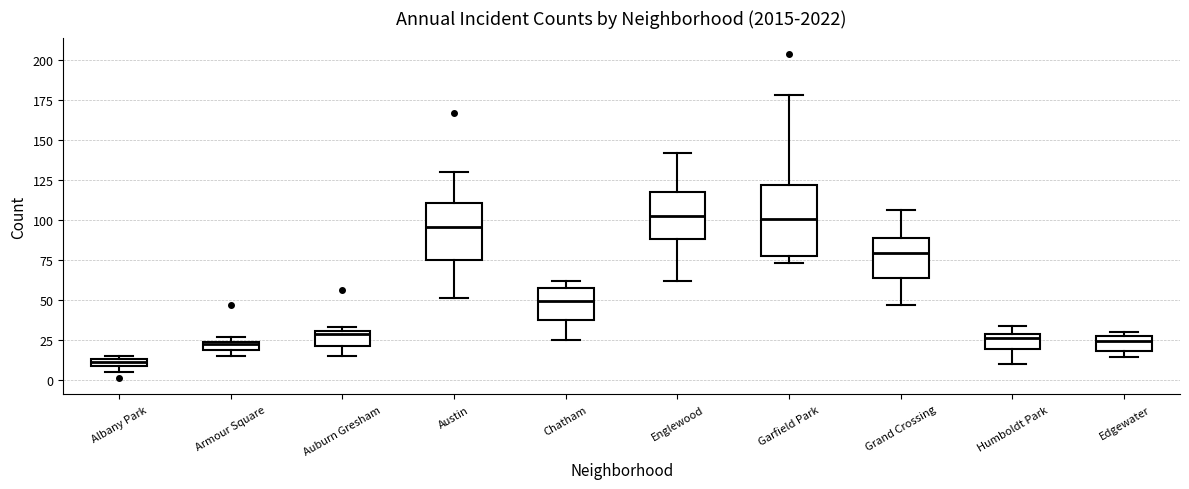

Which box is the tallest, from its lower edge to its upper edge?

Garfield Park